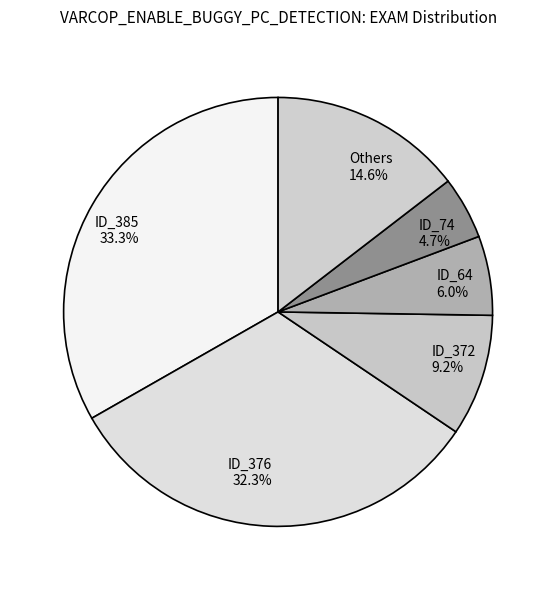

What is the largest slice in the pie chart?

ID_385